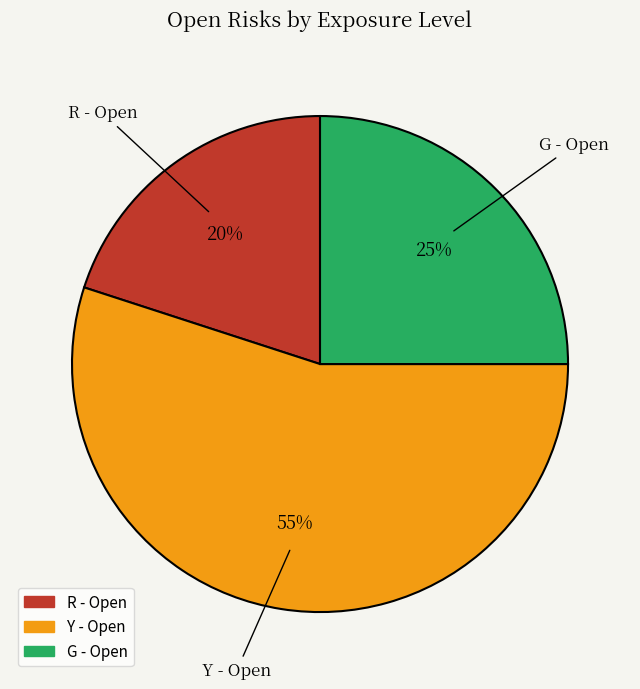

Which category accounts for the majority?

Y